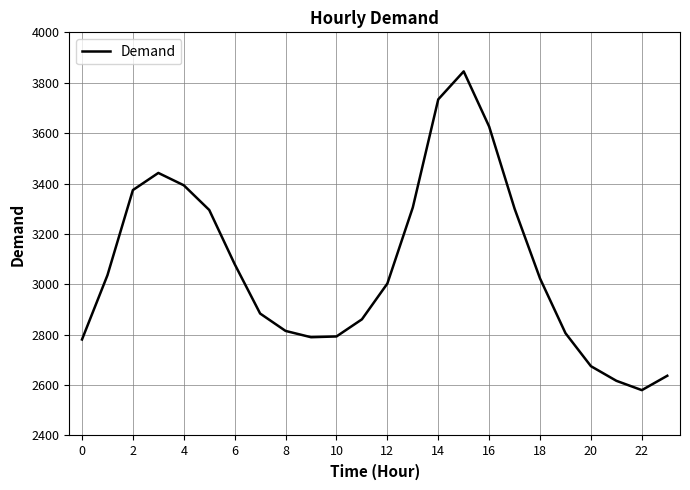

Is this an area chart (filled region under the line)?

No